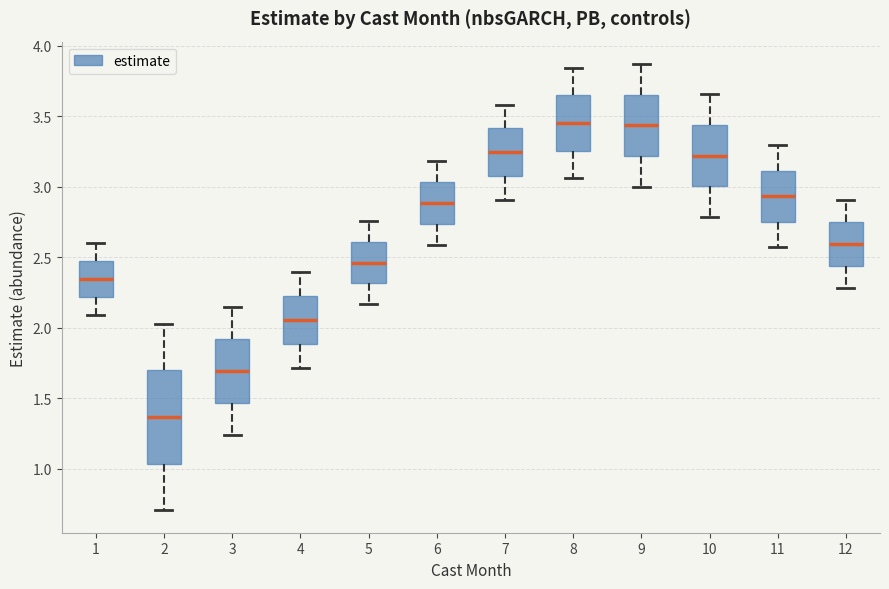

Reading left to right, read every box against the y-axis: the position of its median line, the range the box covers, and the ends of its whiskers. The values are not printed on the chart, so give them approximately, as read against the axis.

1: median 2.35, box 2.20 to 2.45, whiskers 2.10 to 2.60
2: median 1.35, box 1.05 to 1.70, whiskers 0.70 to 2.05
3: median 1.70, box 1.45 to 1.90, whiskers 1.25 to 2.15
4: median 2.05, box 1.90 to 2.20, whiskers 1.70 to 2.40
5: median 2.45, box 2.30 to 2.60, whiskers 2.15 to 2.75
6: median 2.90, box 2.75 to 3.05, whiskers 2.60 to 3.20
7: median 3.25, box 3.10 to 3.40, whiskers 2.90 to 3.60
8: median 3.45, box 3.25 to 3.65, whiskers 3.05 to 3.85
9: median 3.45, box 3.20 to 3.65, whiskers 3.00 to 3.85
10: median 3.20, box 3.00 to 3.45, whiskers 2.80 to 3.65
11: median 2.95, box 2.75 to 3.10, whiskers 2.55 to 3.30
12: median 2.60, box 2.45 to 2.75, whiskers 2.30 to 2.90